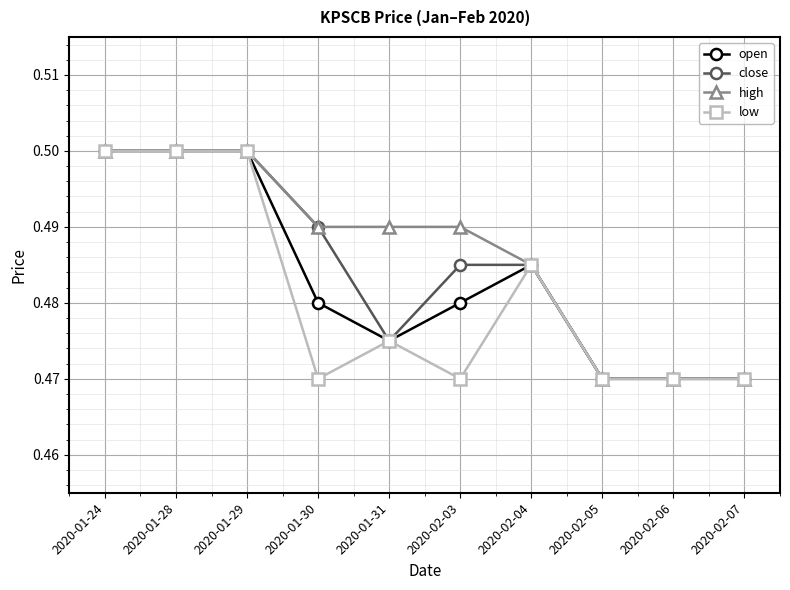

Count the open values in the range 0 to 1.

10